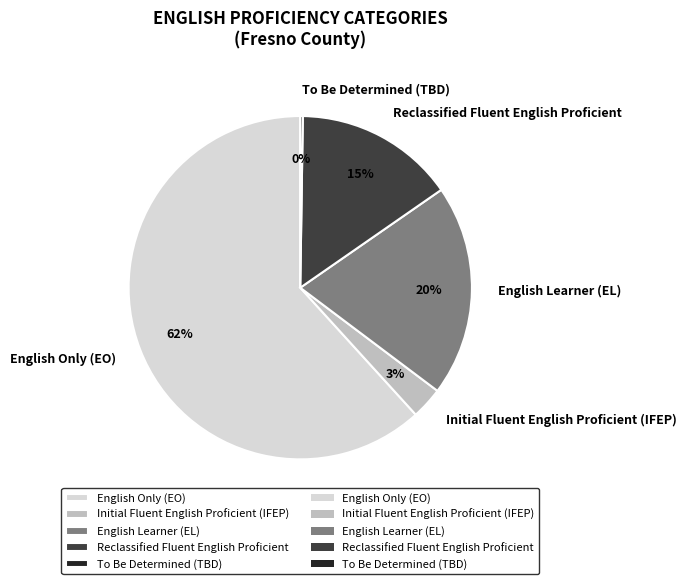

To the nearest percent, what percentage of the pie is English Only (EO)?

62%